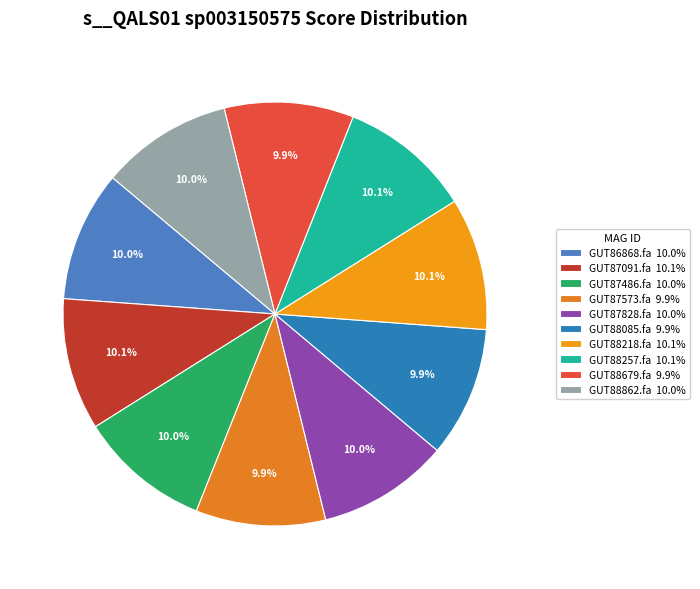

Count the number of slices in the pie.

10